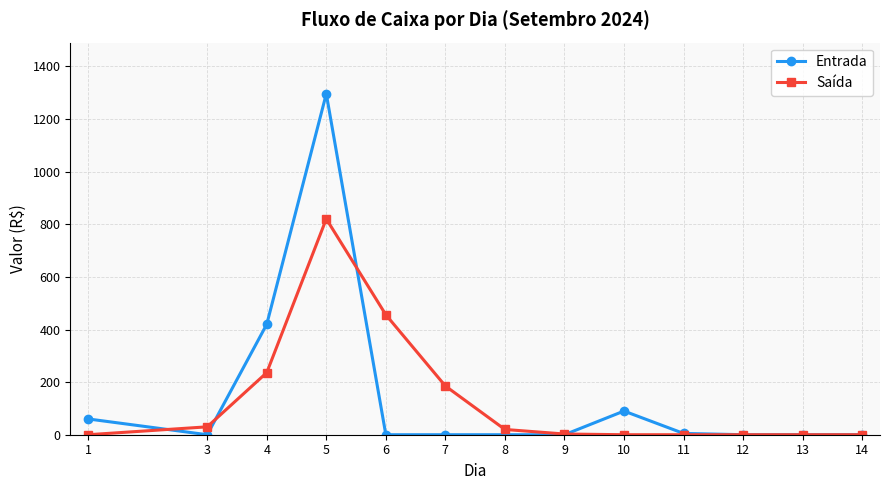

Where is the first local maximum for Entrada?

5